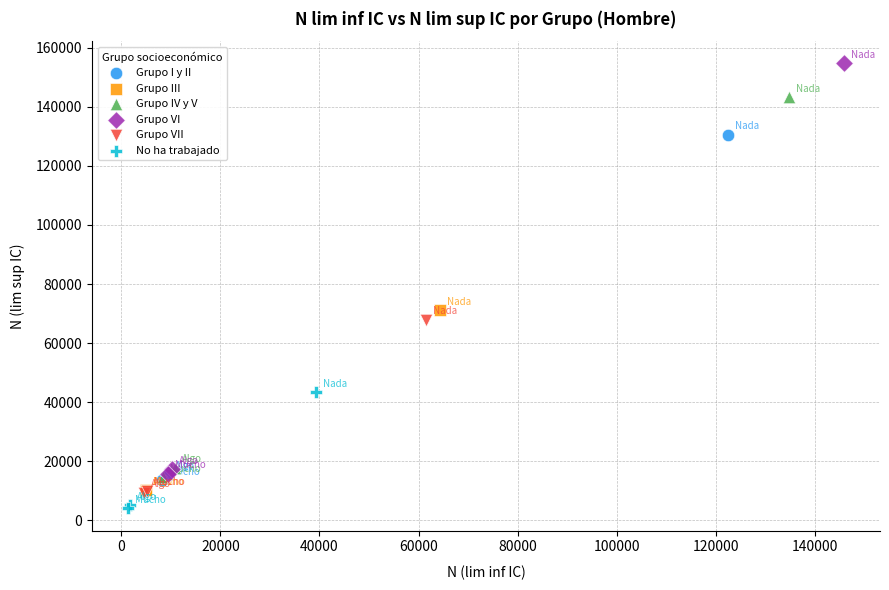

Which series contains the highest Y value?

Grupo VI